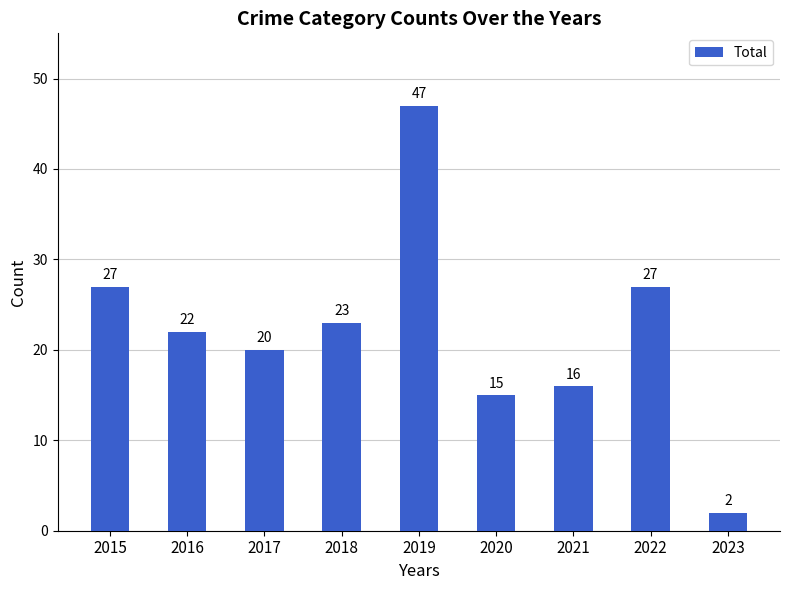

What is the greatest value displayed?

47